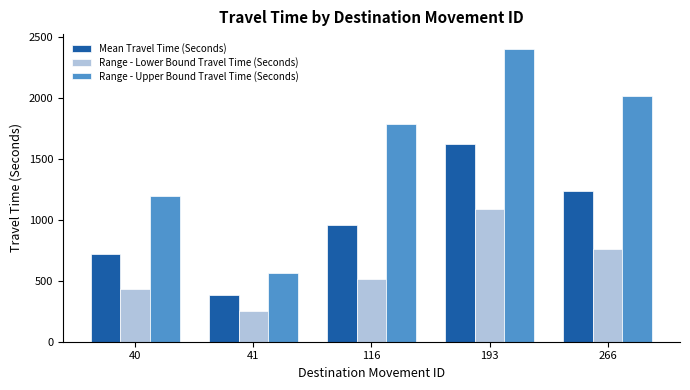

At which label does Range - Upper Bound Travel Time (Seconds) reach its minimum?

41